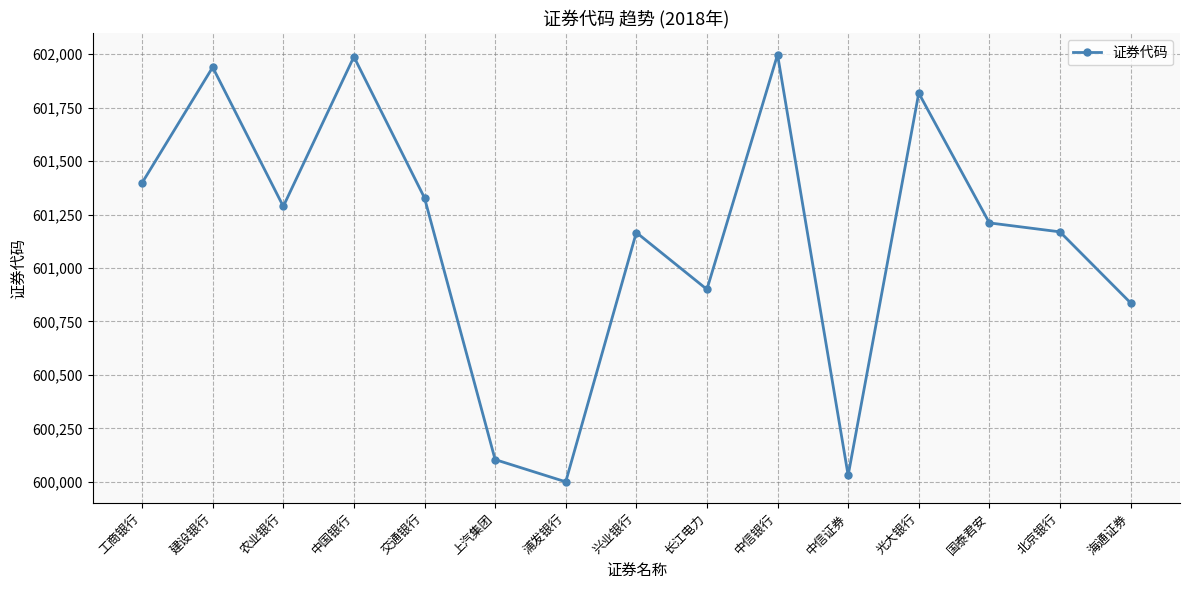

What is the sum of all values?

9017174